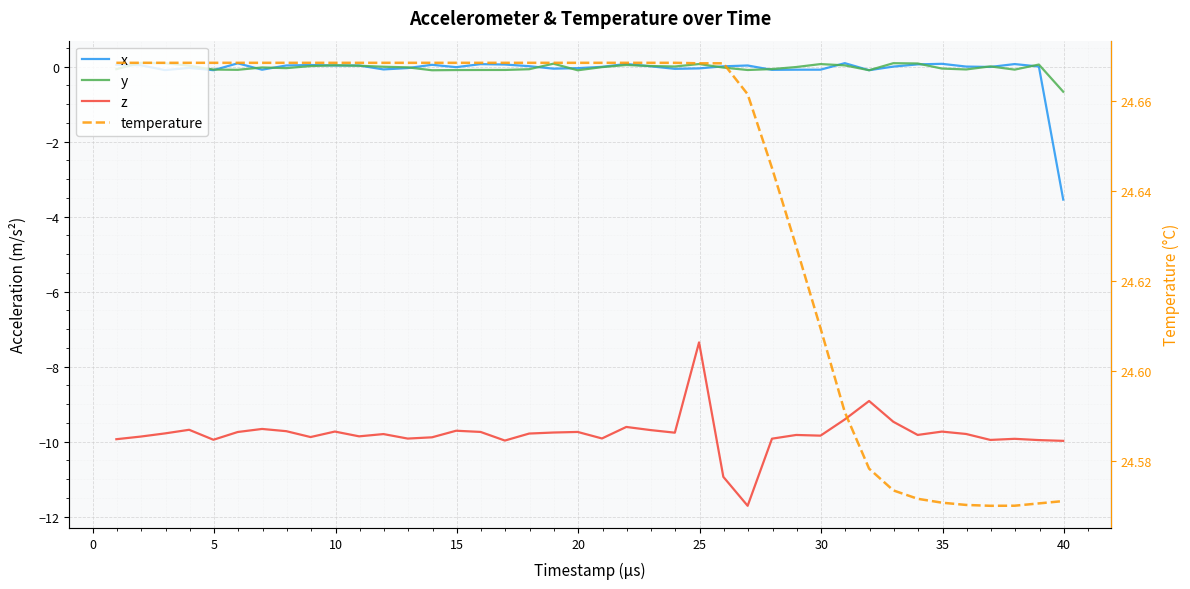

How many data points in x are less than 0?

20